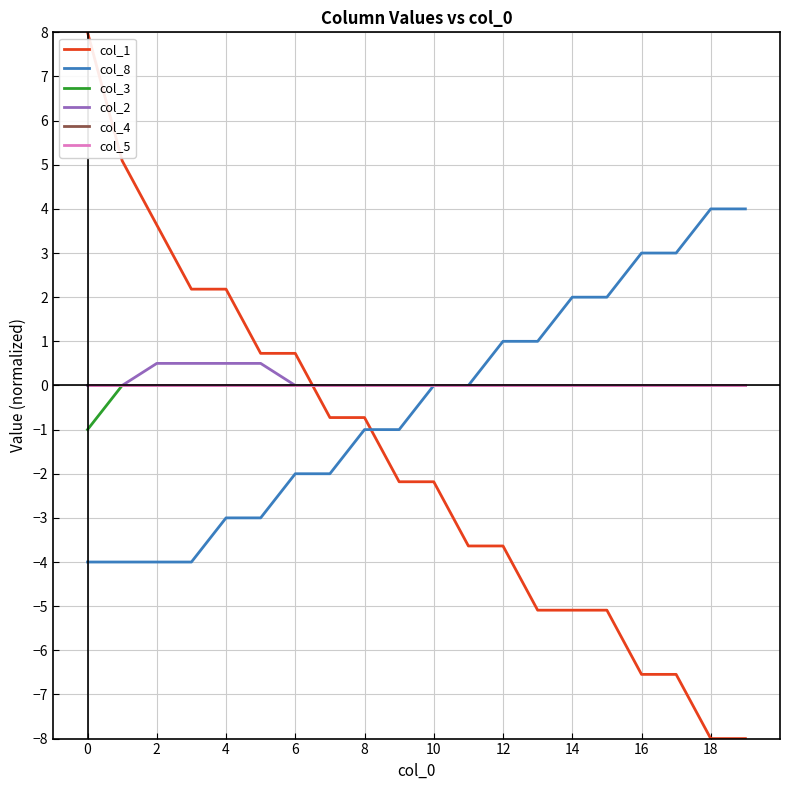

Does the chart display data point markers on the line(s)?

No